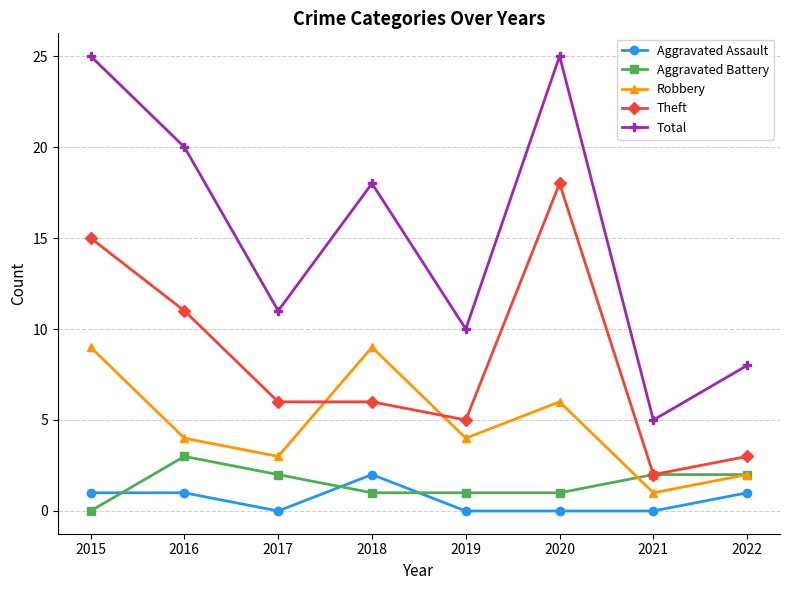

Reading left to right, transcribe all the data shown in this chart.

Aggravated Assault: 2015=1	2016=1	2017=0	2018=2	2019=0	2020=0	2021=0	2022=1
Aggravated Battery: 2015=0	2016=3	2017=2	2018=1	2019=1	2020=1	2021=2	2022=2
Robbery: 2015=9	2016=4	2017=3	2018=9	2019=4	2020=6	2021=1	2022=2
Theft: 2015=15	2016=11	2017=6	2018=6	2019=5	2020=18	2021=2	2022=3
Total: 2015=25	2016=20	2017=11	2018=18	2019=10	2020=25	2021=5	2022=8